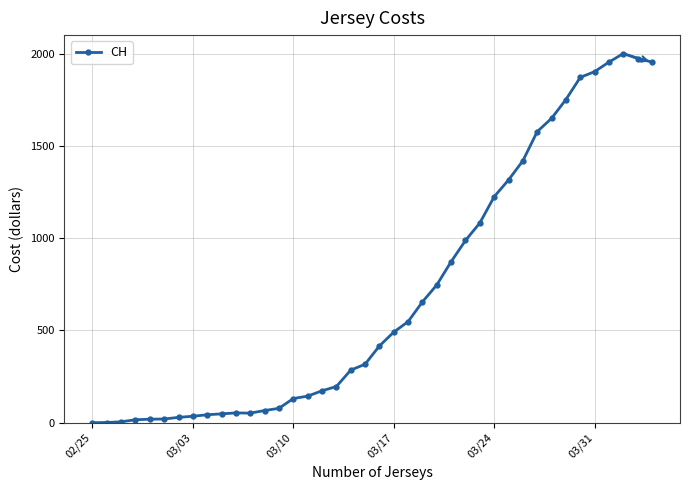

True or false: the data has more than 0 interior local peaks.

True